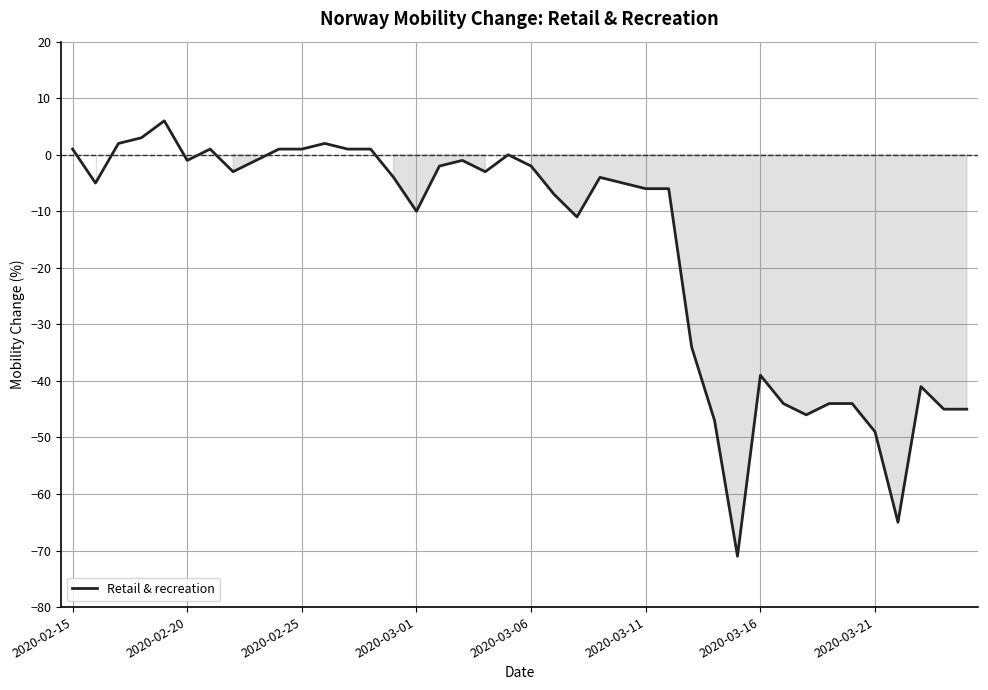

What is the greatest value displayed?

6